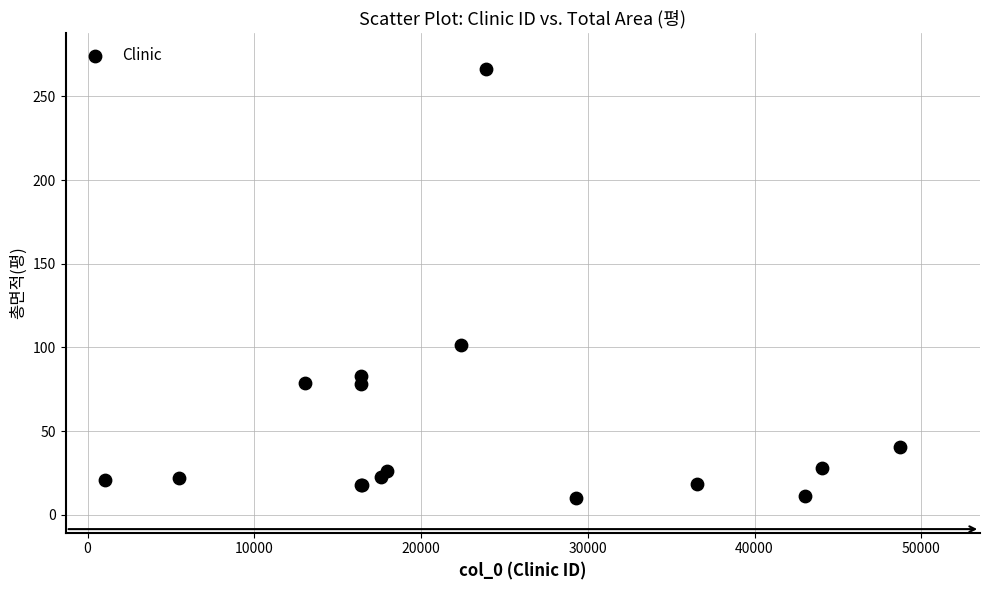

What Y value in the scatter plot is closest to 138?

101.5